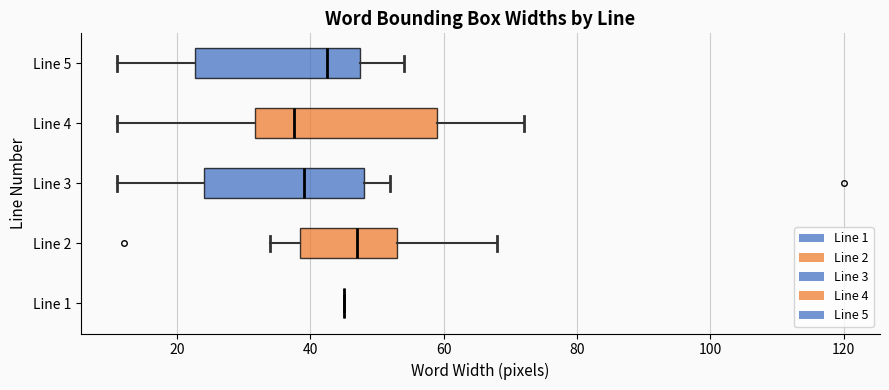

Reading bottom to top, transcribe this box plot: for each box, give where its median line is, the range the box spans, and where its two whiskers end, as read against the x-axis. The values are not printed on the chart, so give them approximately, as read against the axis.

Line 1: box collapsed to a line at 46, whiskers 46 to 46
Line 2: median 48, box 38 to 54, whiskers 34 to 68
Line 3: median 40, box 24 to 48, whiskers 12 to 52
Line 4: median 38, box 32 to 60, whiskers 12 to 72
Line 5: median 42, box 22 to 48, whiskers 12 to 54